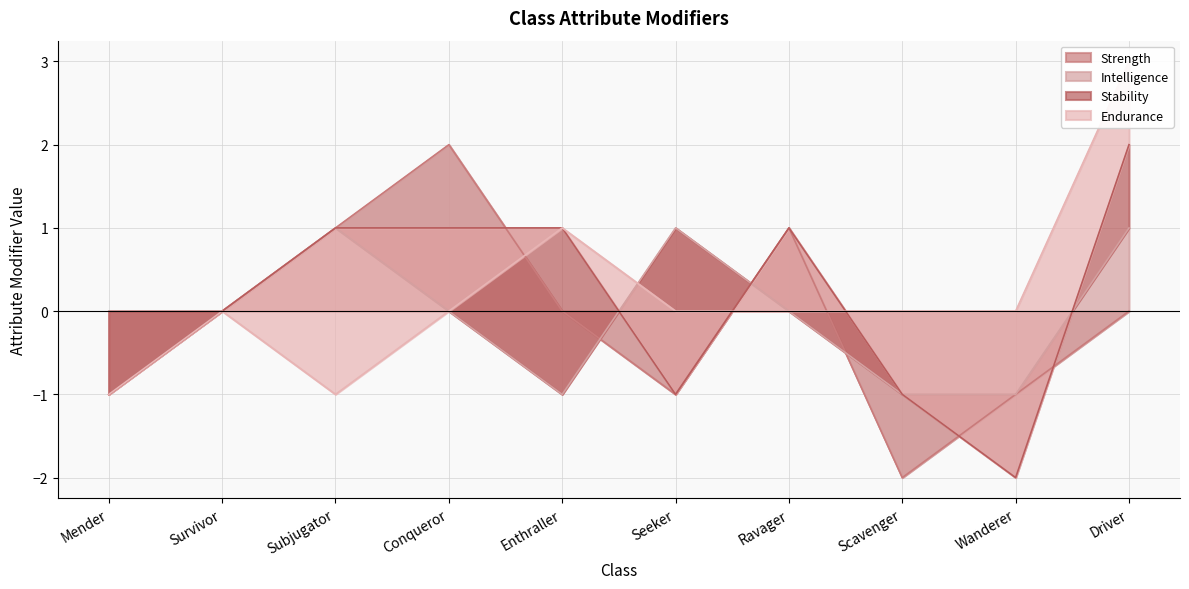

In Strength, how many points are lower than both neighbors (excluding endpoints)?

2